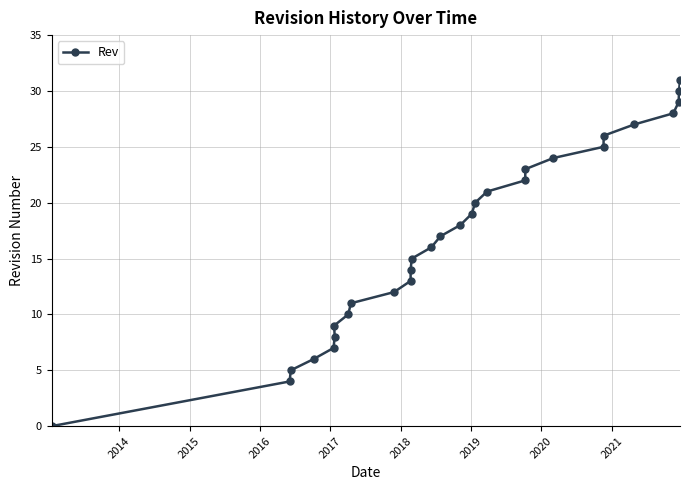

What is the maximum value shown in the chart?

31